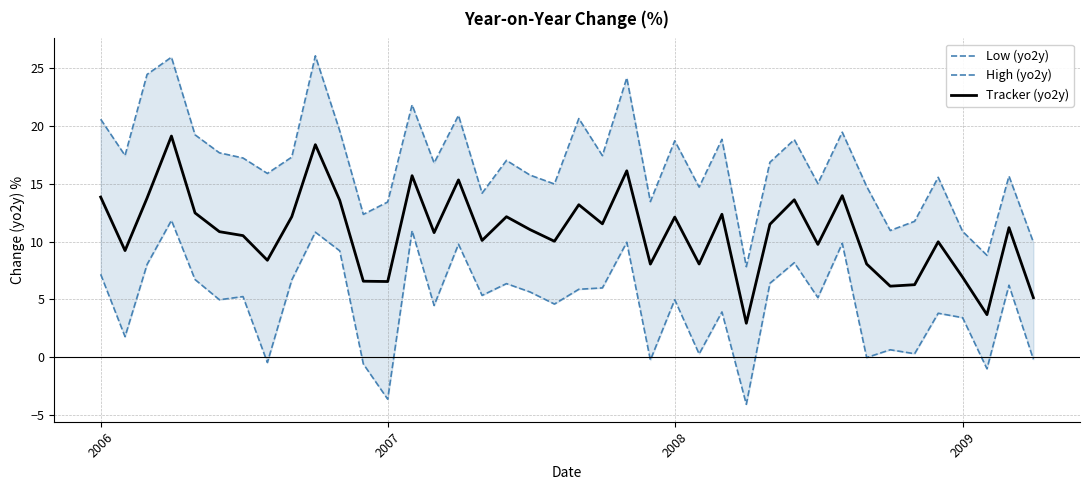

What is the maximum value for Tracker (yo2y)?

19.1